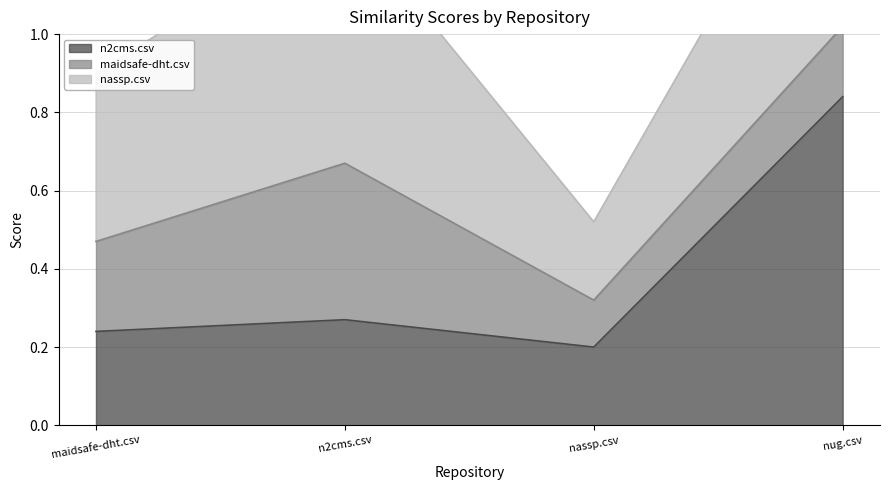

What is the total value across all series at nassp.csv?

0.5